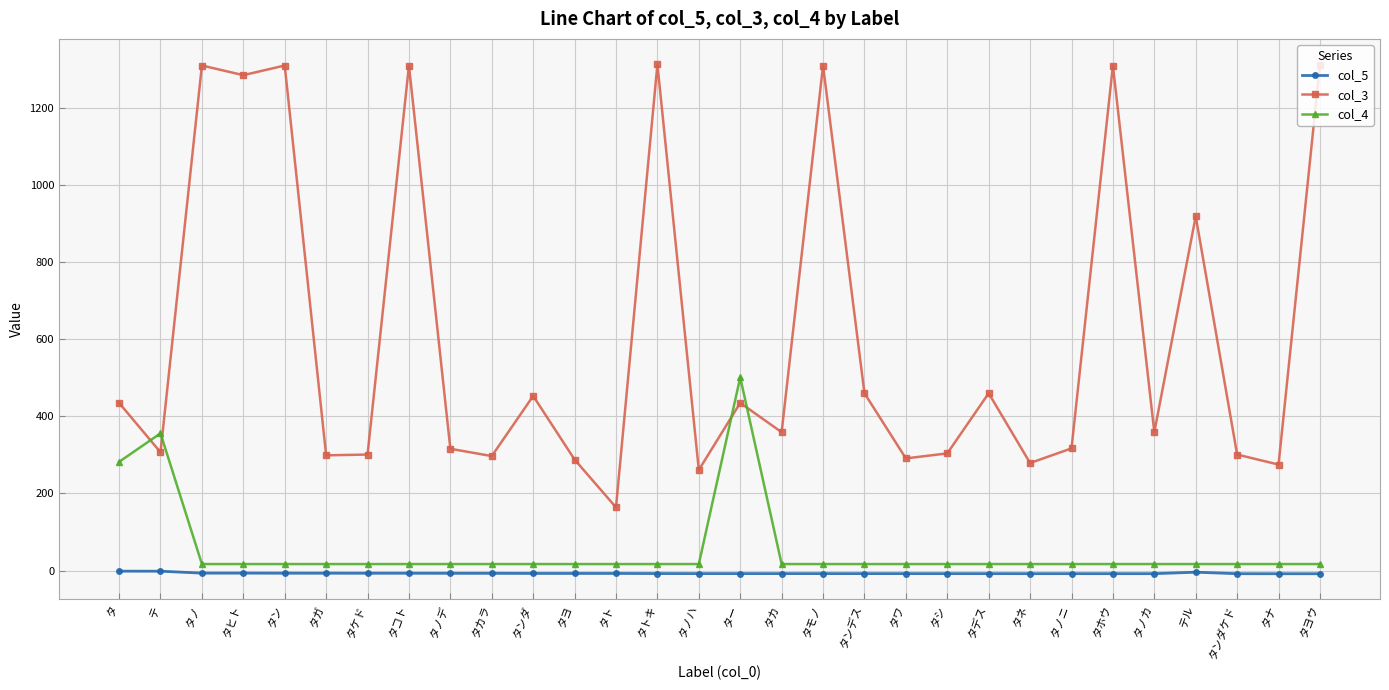

Does the chart display data point markers on the line(s)?

Yes